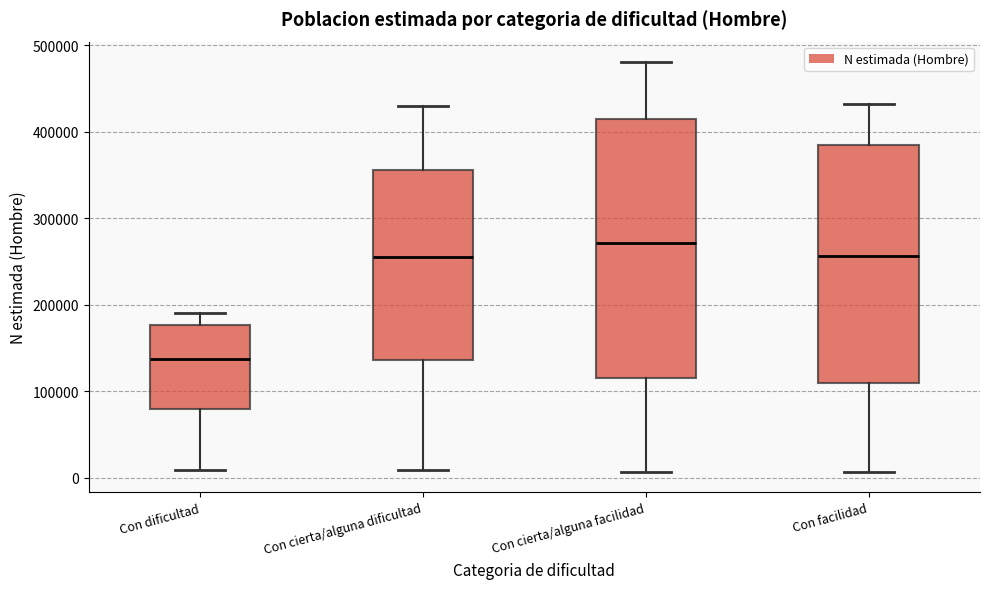

Reading left to right, read every box against the y-axis: the position of its median line, the range the box covers, and the ends of its whiskers. The values are not printed on the chart, so give them approximately, as read against the axis.

Con dificultad: median 140000, box 80000 to 180000, whiskers 10000 to 190000
Con cierta/alguna dificultad: median 260000, box 140000 to 360000, whiskers 10000 to 430000
Con cierta/alguna facilidad: median 270000, box 120000 to 420000, whiskers 10000 to 480000
Con facilidad: median 260000, box 110000 to 380000, whiskers 10000 to 430000